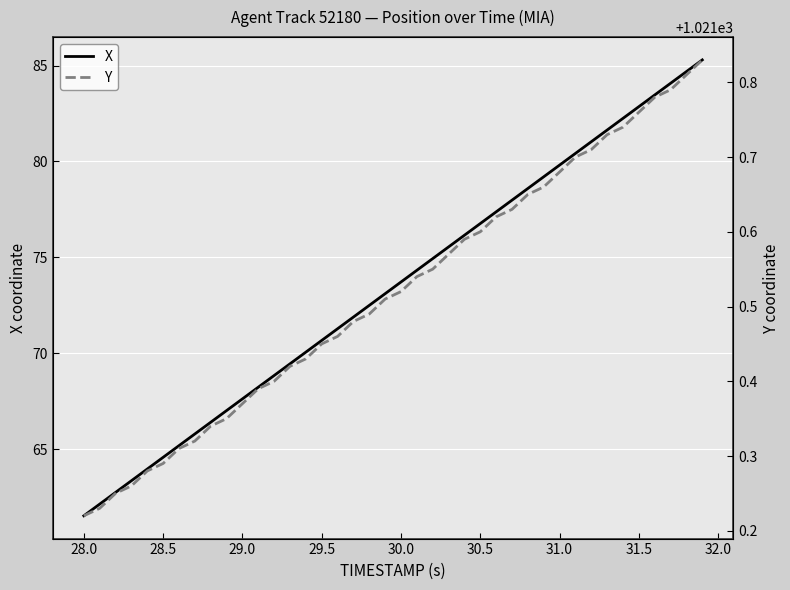

What is the highest value of the X series?

85.3